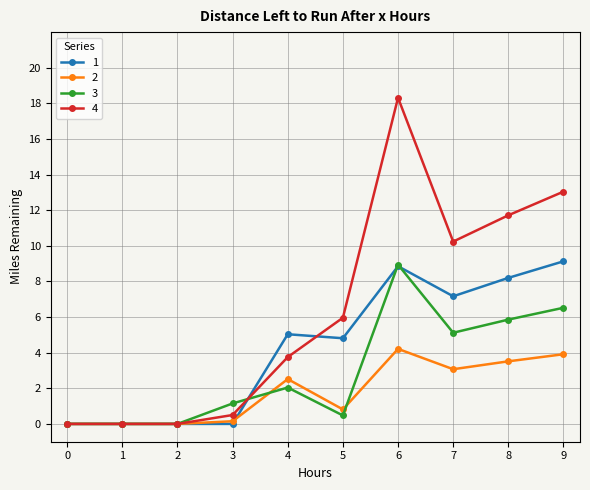

Is it true that 1 equals 2.7 at 9?

False